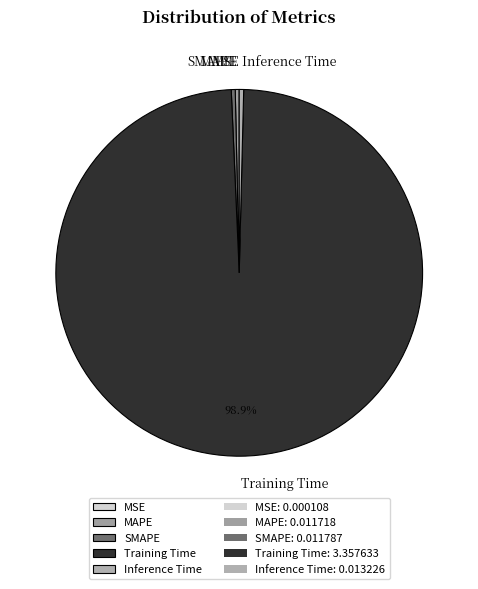

Which slice is the largest?

Training Time